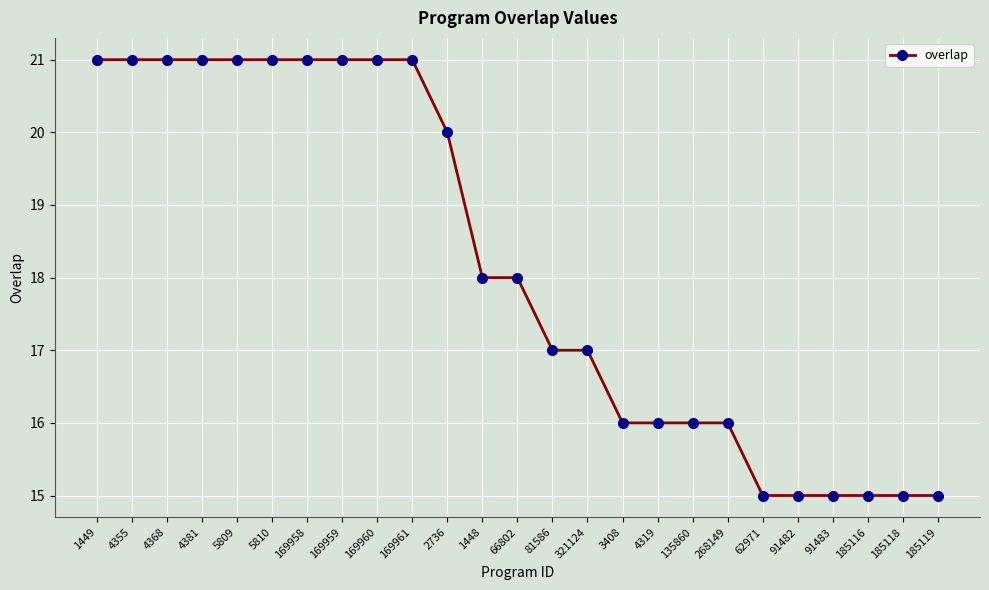

What value does the data have at 62971?

15